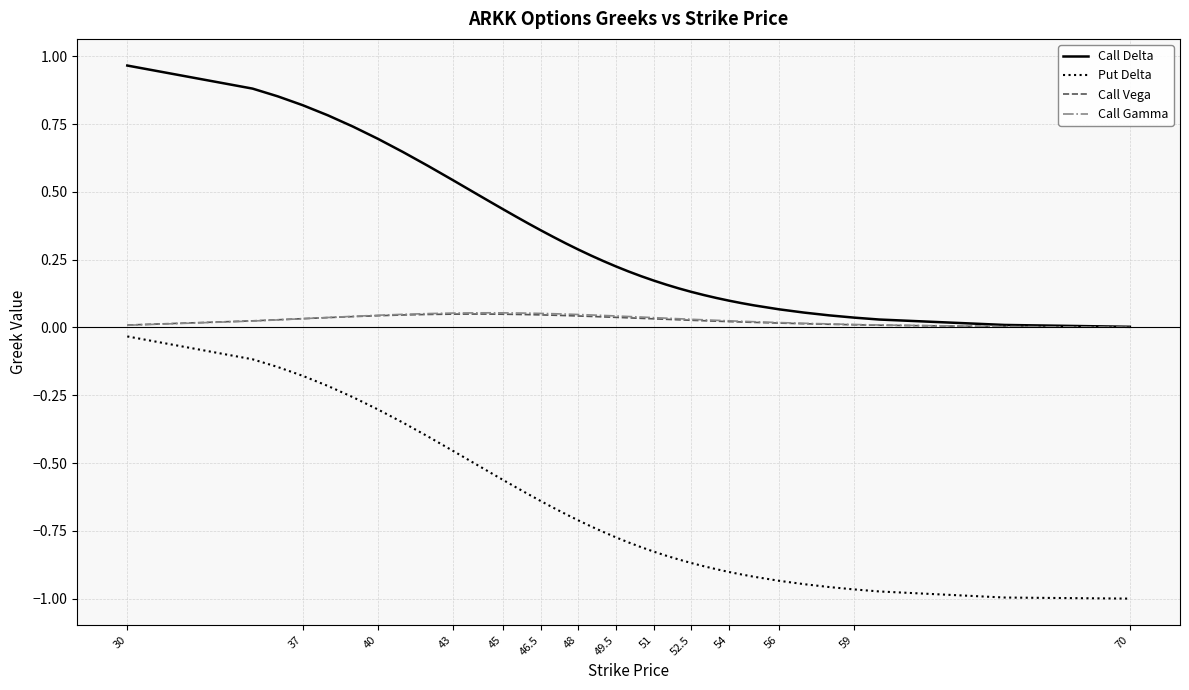

True or false: Put Delta and Call Delta cross at least once.

False